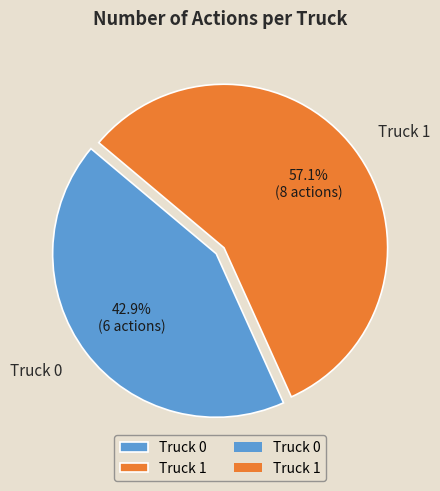

To the nearest percent, what is the combined percentage of Truck 0 and Truck 1?

100%